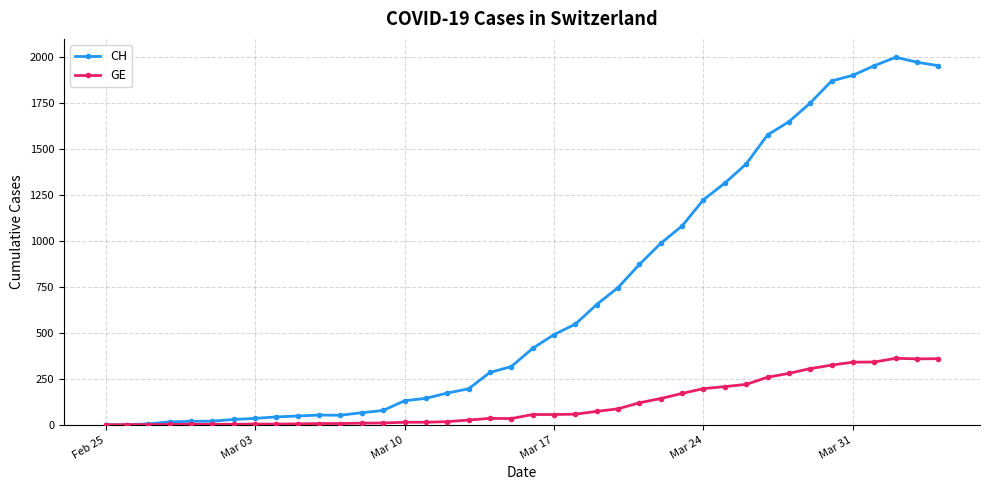

True or false: CH has more than 0 points higher than both neighbors.

True